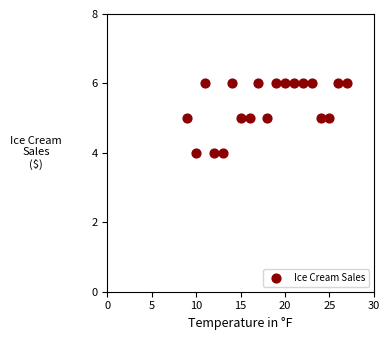

What is the range of X values (max minus min)?

18